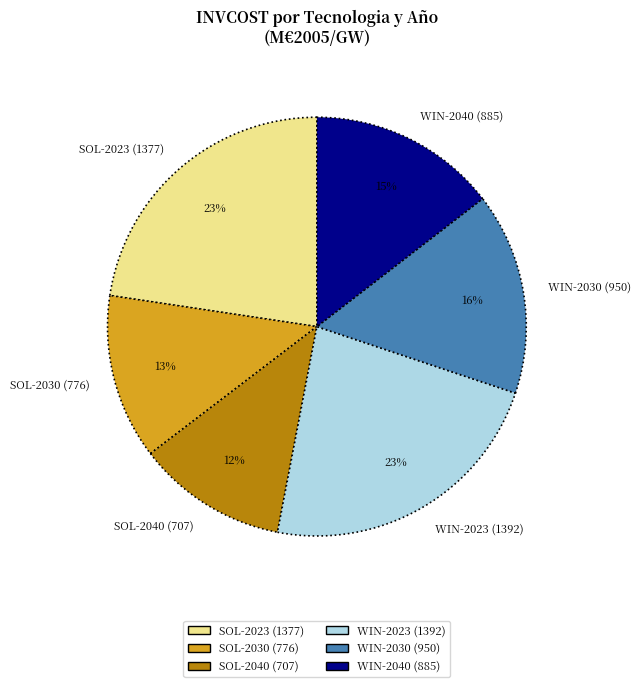

What is the ratio of the value at SOL-2023 (1377) to the value at WIN-2030 (950)?

1.4